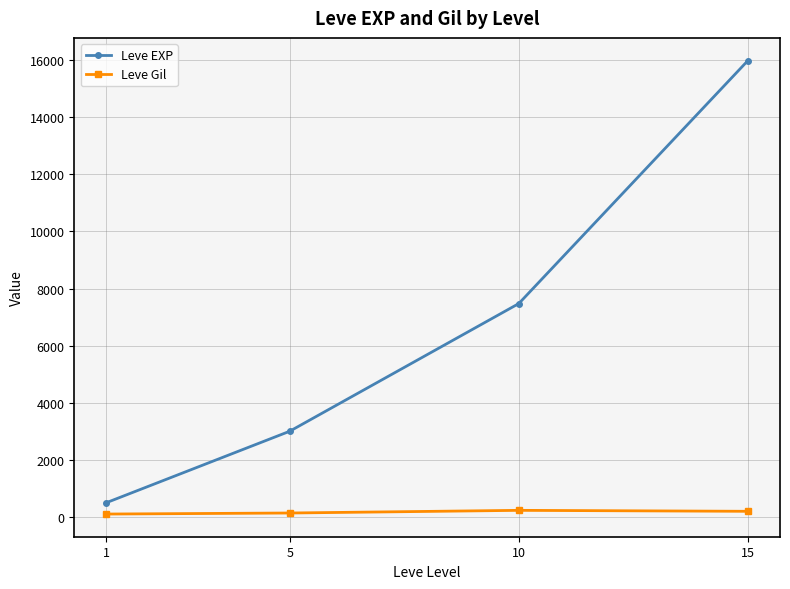

Is the value of Leve EXP at 10 greater than the value of Leve Gil at 10?

Yes